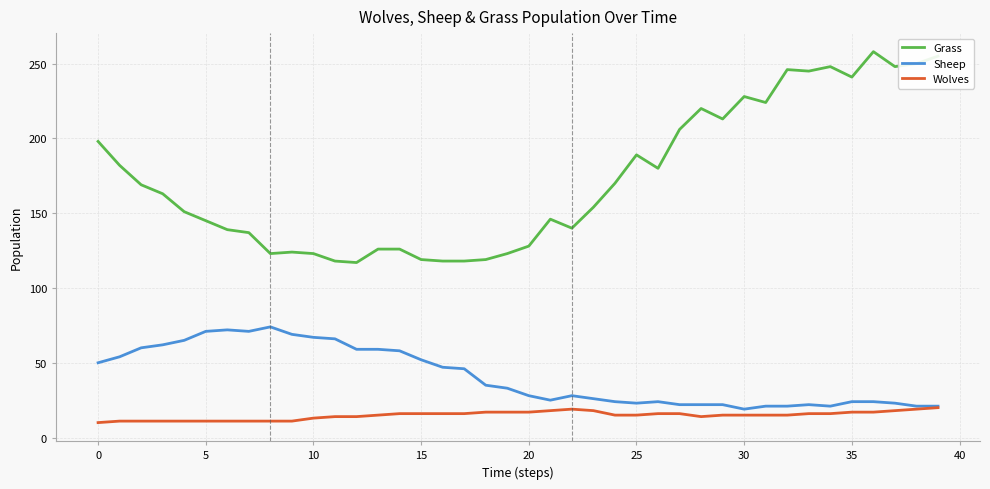

List the series in order of their peak value, highest first.

Grass, Sheep, Wolves